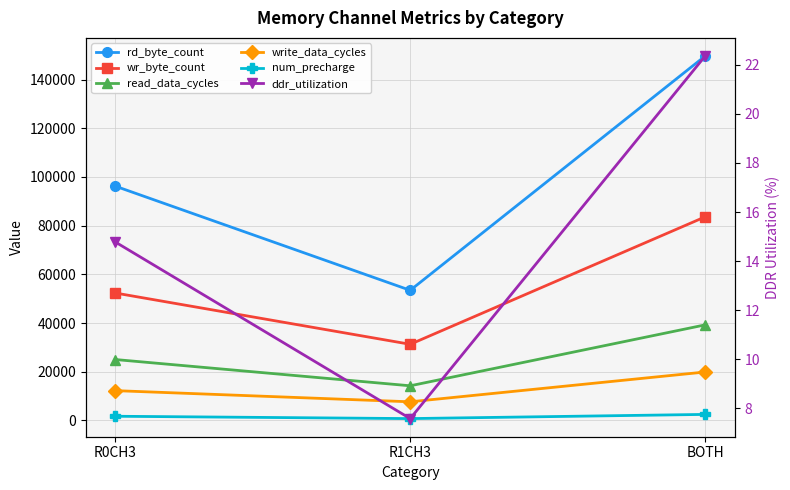

What position from the right is R1CH3?

2